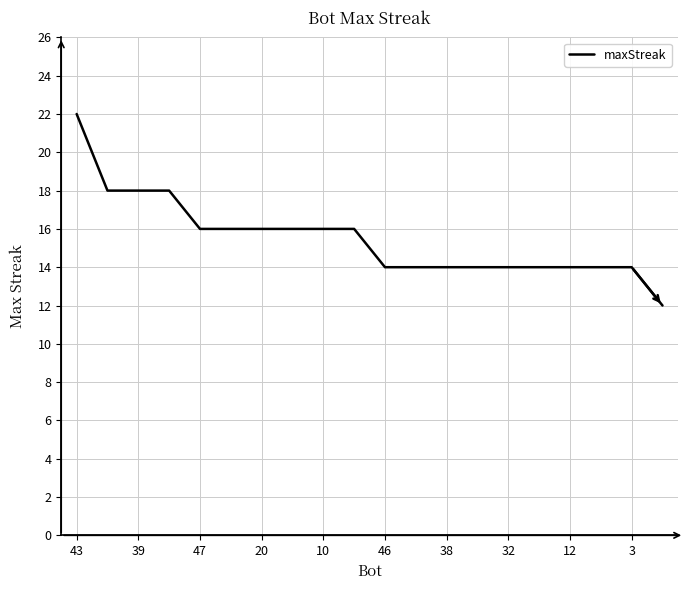

What is the greatest value displayed?

22